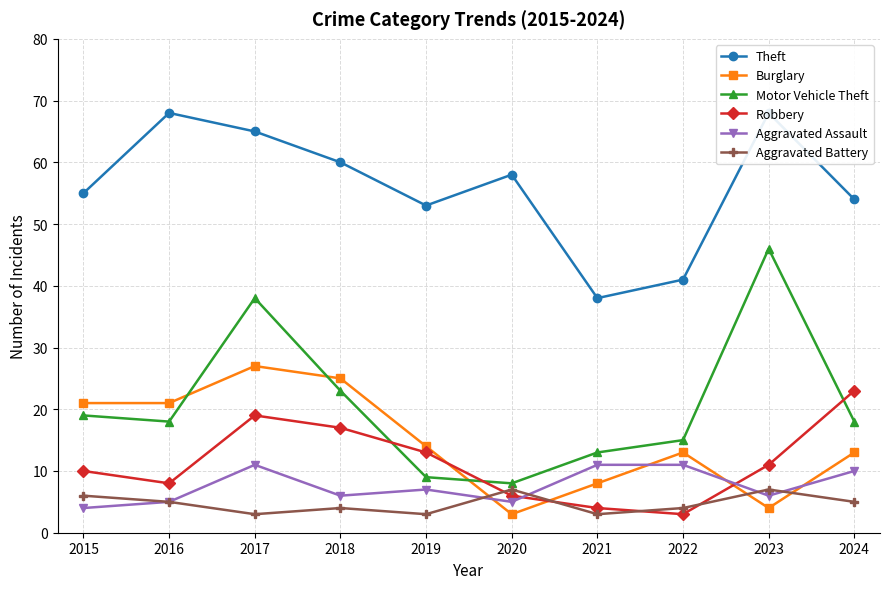

Which series has the widest spread of values?

Motor Vehicle Theft